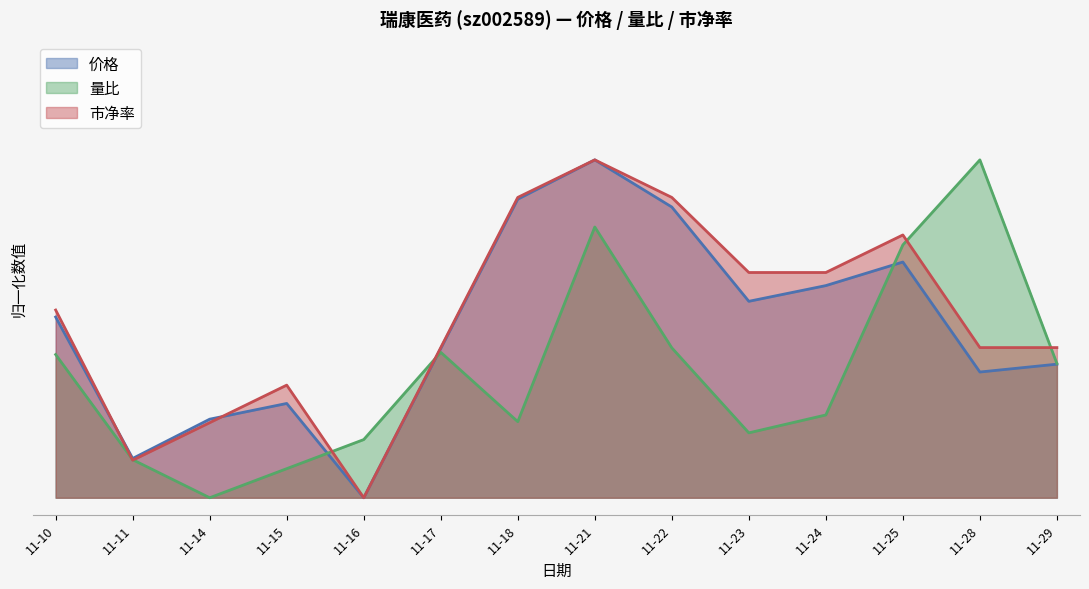

Rank the series by their maximum value, from lowest to highest.

价格, 量比, 市净率